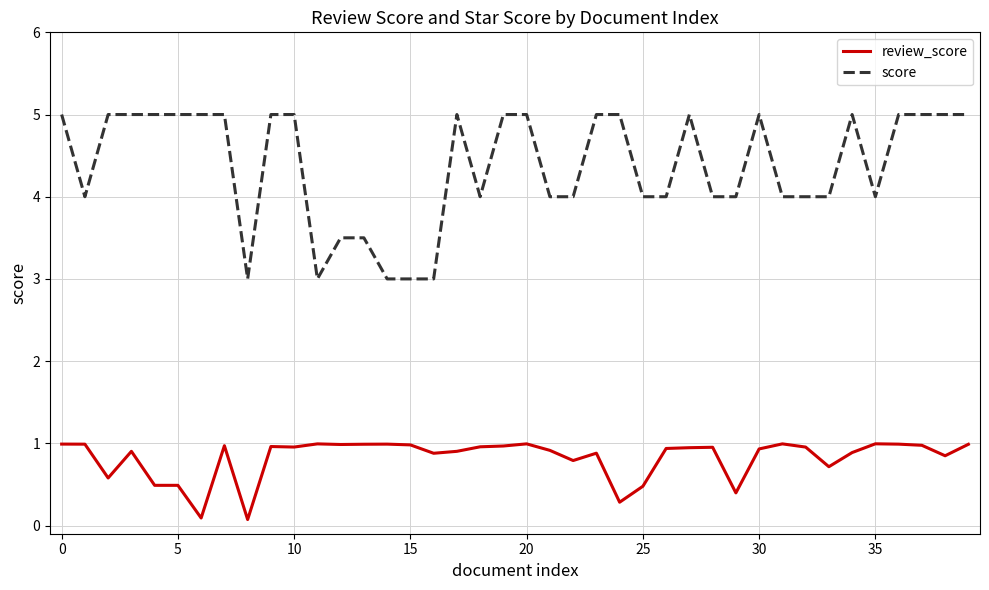

What is the maximum value for score?

5.0